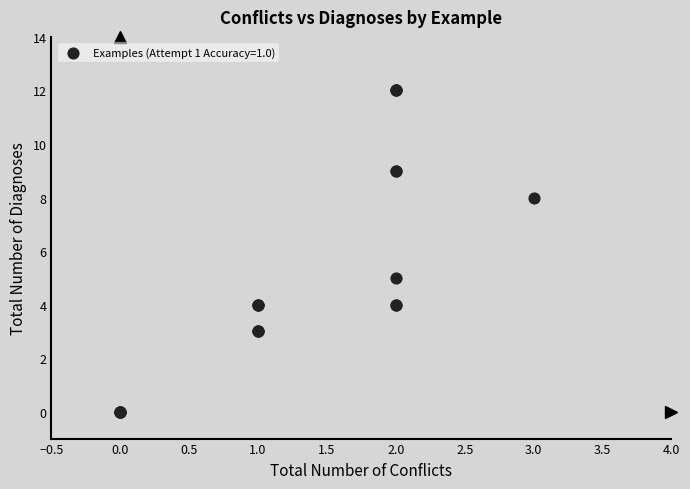

What Y value in the scatter plot is closest to 6?

5